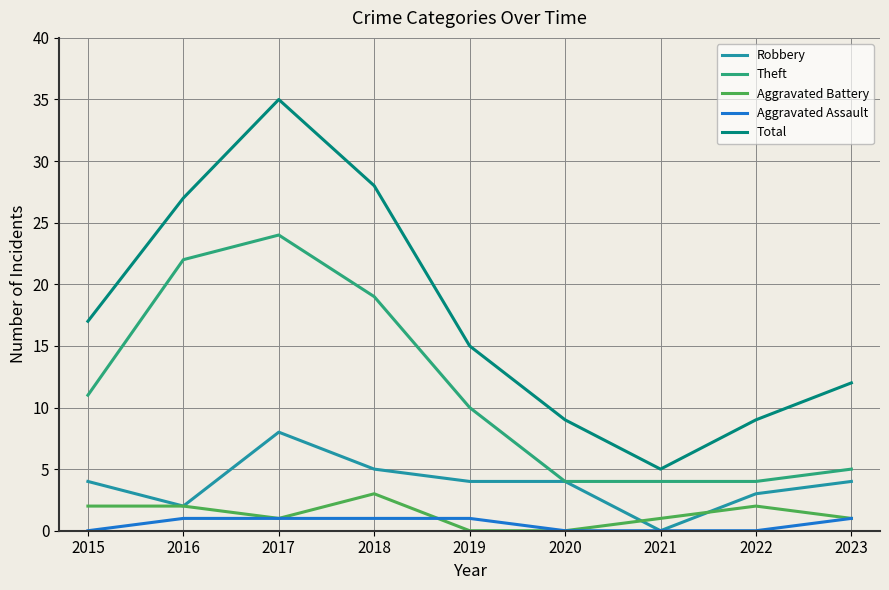

True or false: Aggravated Assault and Theft cross at least once.

False